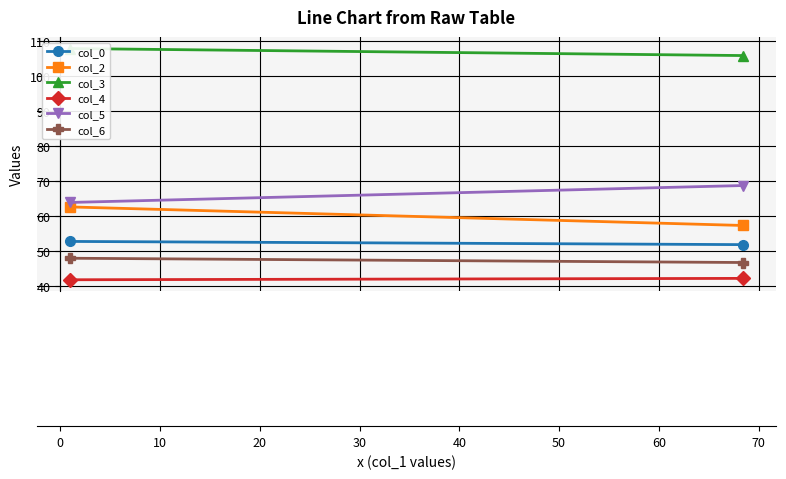

Reading left to right, extract all data points from this chart.

col_0: 52.7	51.8
col_2: 62.6	57.3
col_3: 107.8	105.8
col_4: 41.8	42.2
col_5: 63.8	68.7
col_6: 47.9	46.7